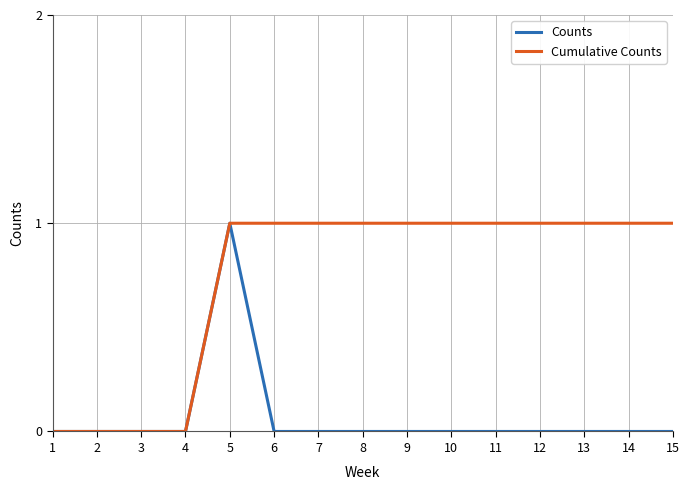

Between 5 and 15, which series saw the biggest shift?

Counts